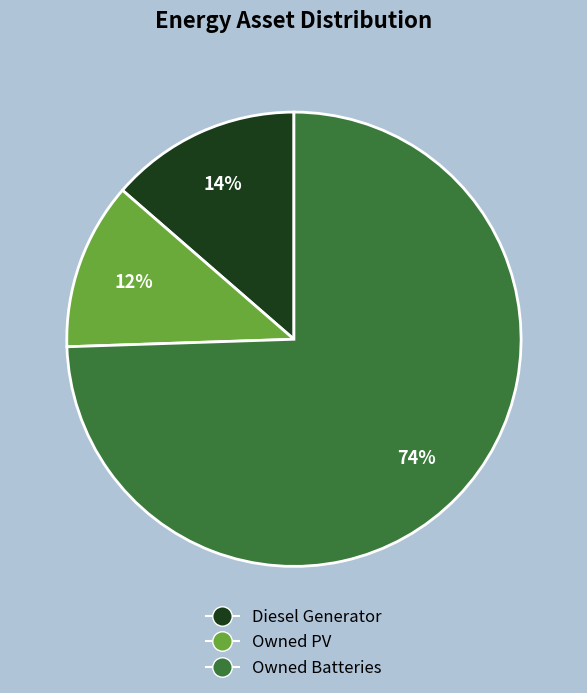

What percentage is the Owned PV slice, to the nearest percent?

12%